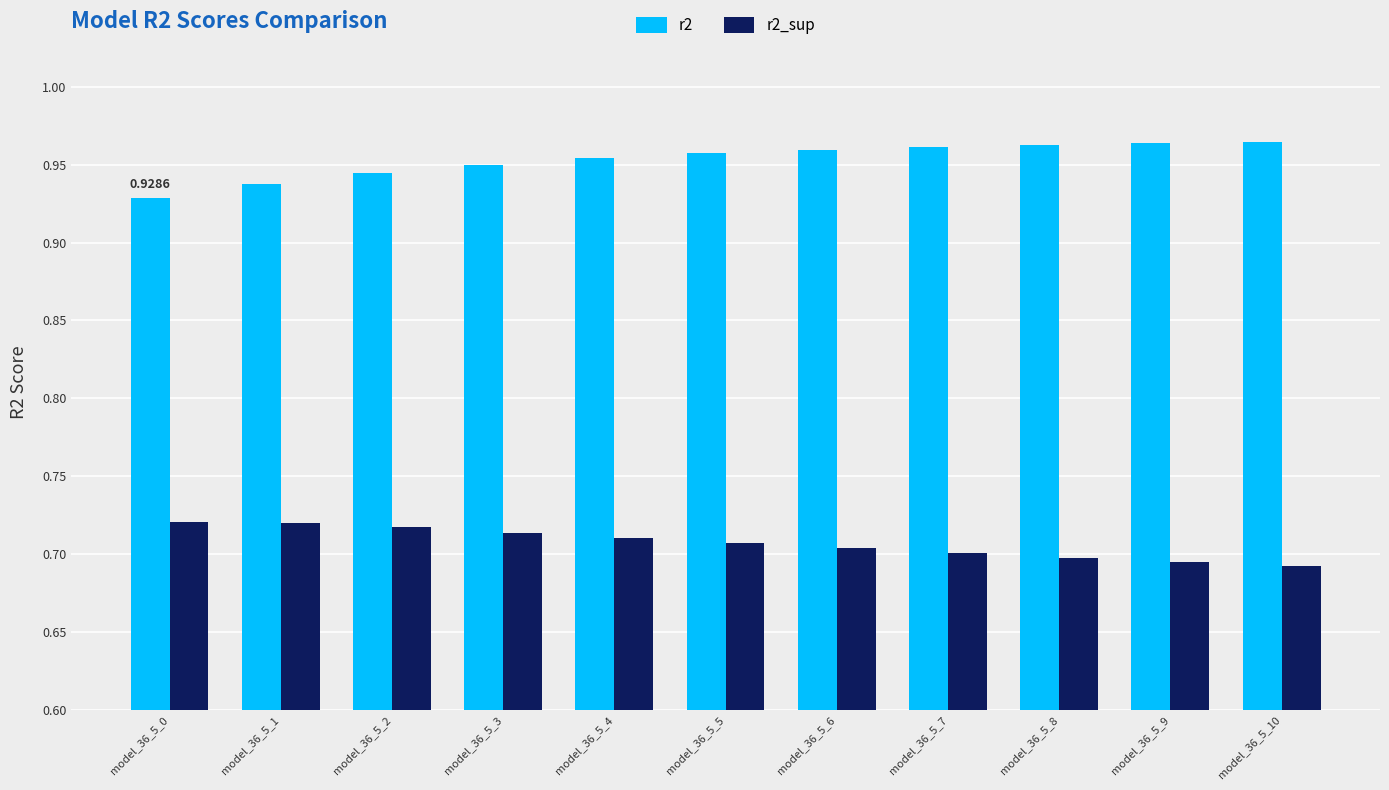

Is the value of r2 at model_36_5_6 greater than the value of r2_sup at model_36_5_2?

Yes